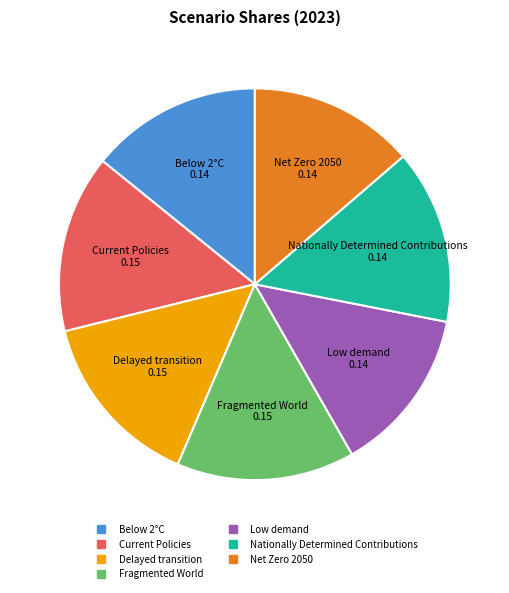

Combined, do Nationally Determined Contributions and Delayed transition account for over 50%?

No